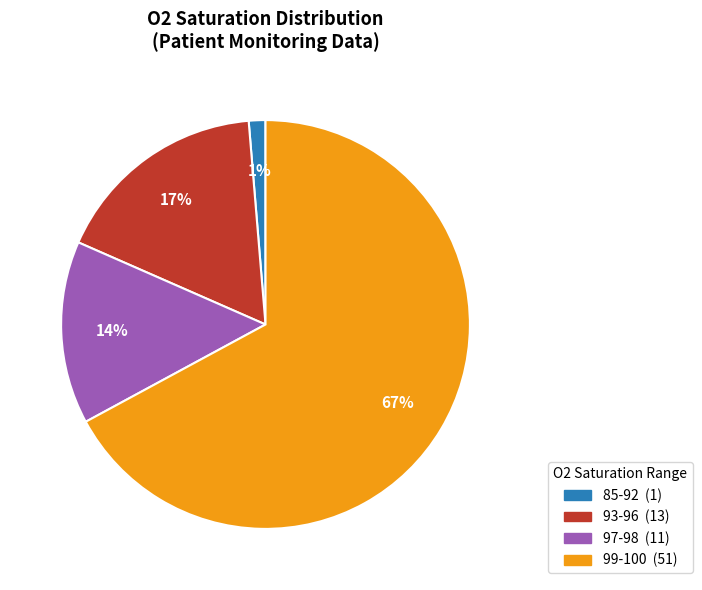

Does any single category account for the majority?

Yes